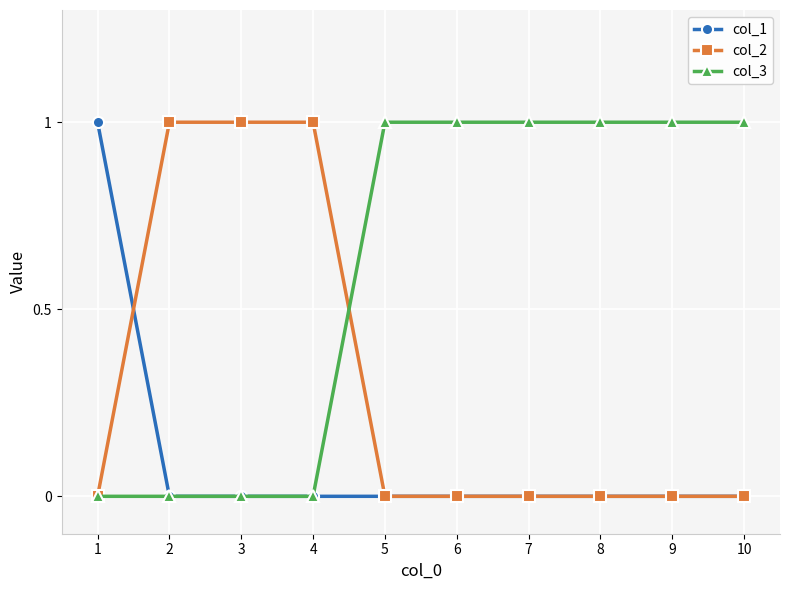

True or false: col_1 has a value of 0 at 3.

True